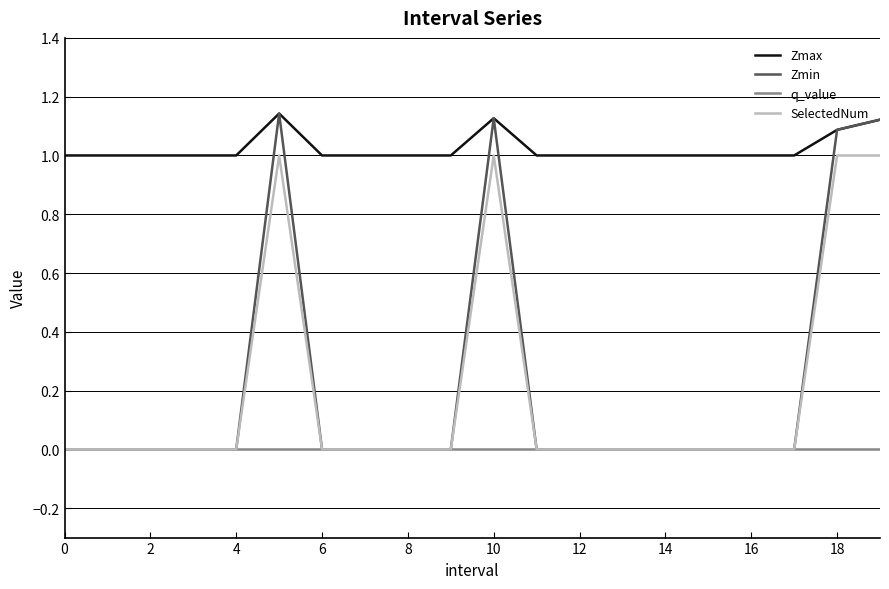

What is the highest value of the SelectedNum series?

1.0